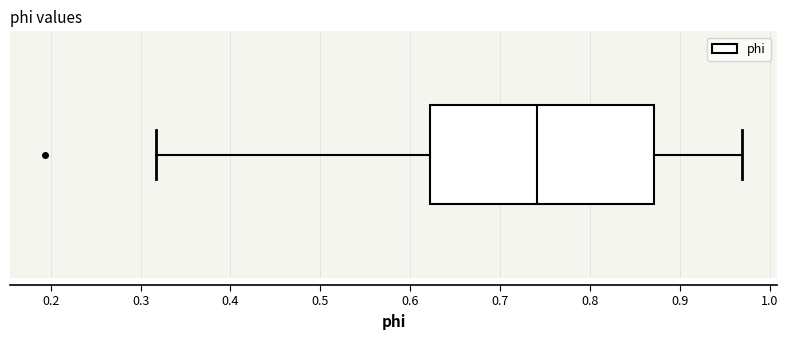

Read this box plot against the x-axis: the position of the median line, the range covered by the box, and the ends of both whiskers. The values are not printed on the chart, so give them approximately, as read against the axis.

median 0.74, box 0.62 to 0.87, whiskers 0.32 to 0.97